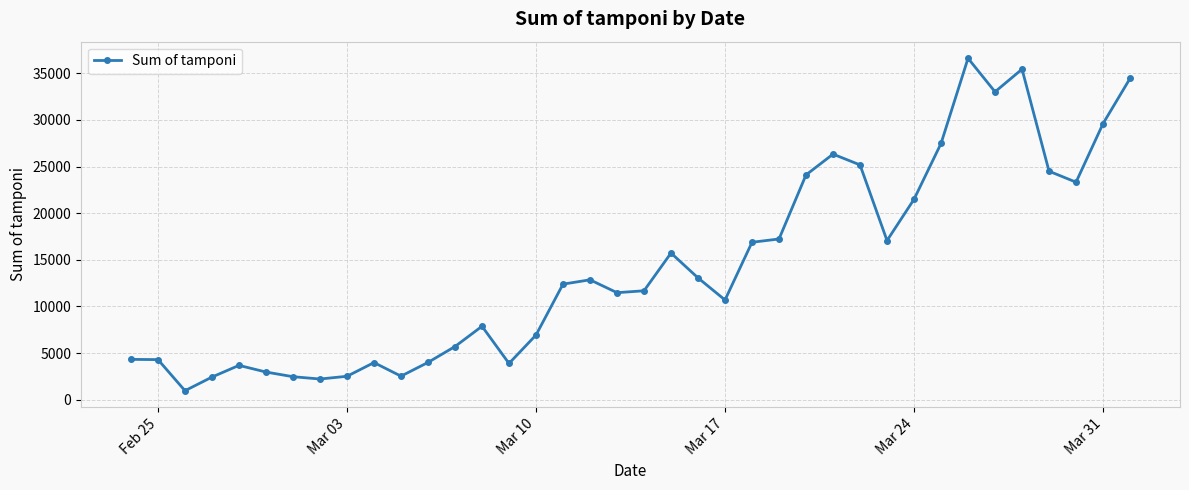

True or false: there are more than 0 points higher than both neighbors.

True